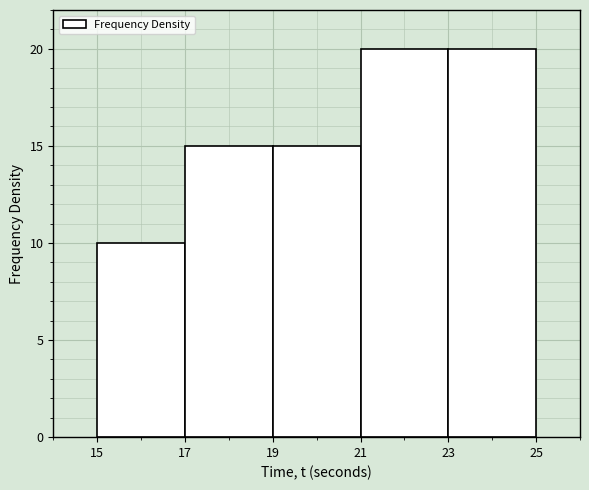

How tall is the bar that spans 15 to 17 on the x-axis? The values are not printed on the chart, so give them approximately, as read against the axis.

10